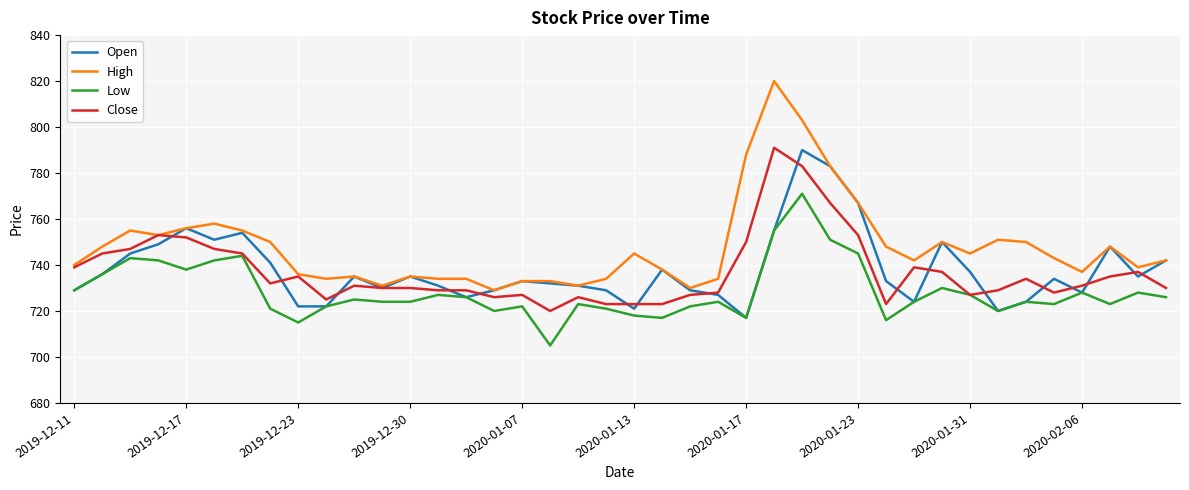

Which series has the widest spread of values?

High